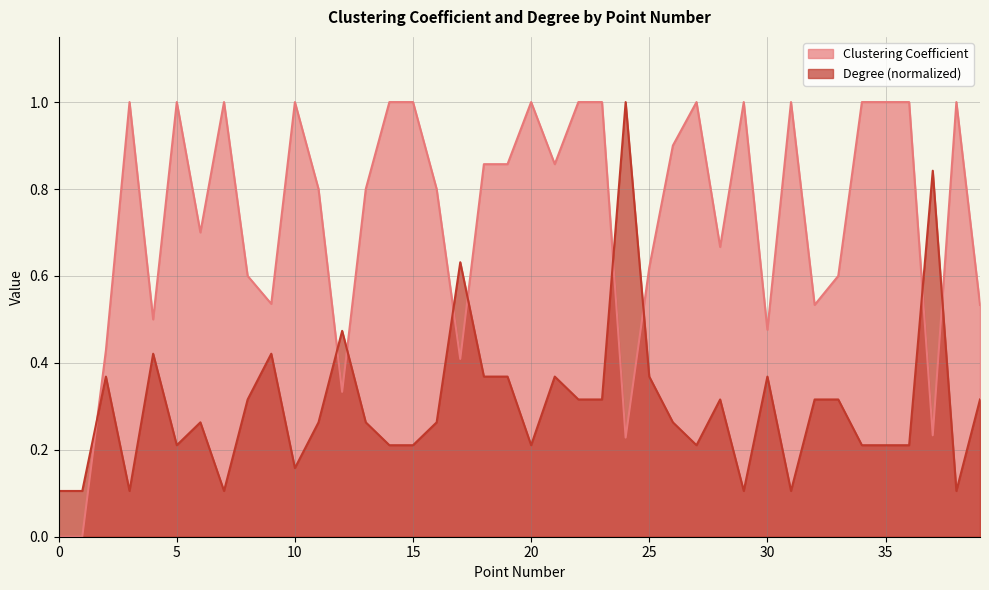

True or false: Degree (normalized) has a value of 0.3 at 20.

False